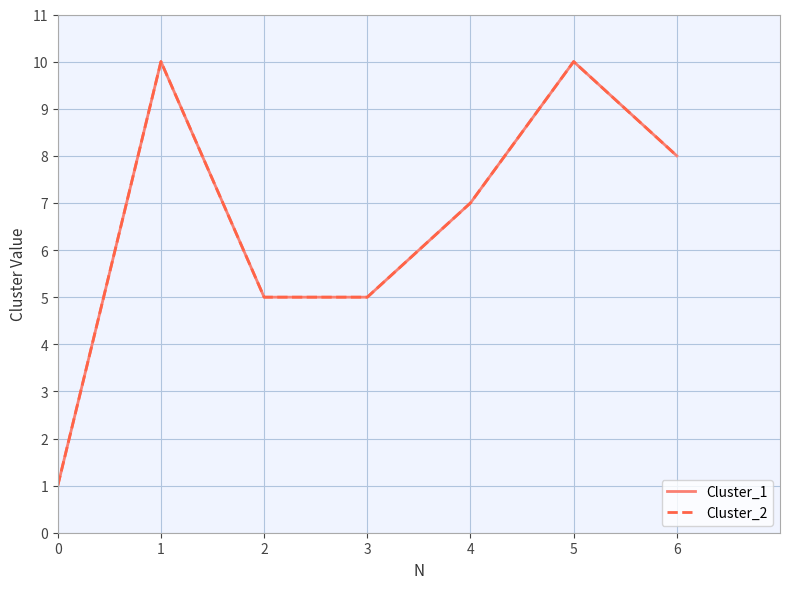

Does the chart have visible grid lines?

Yes